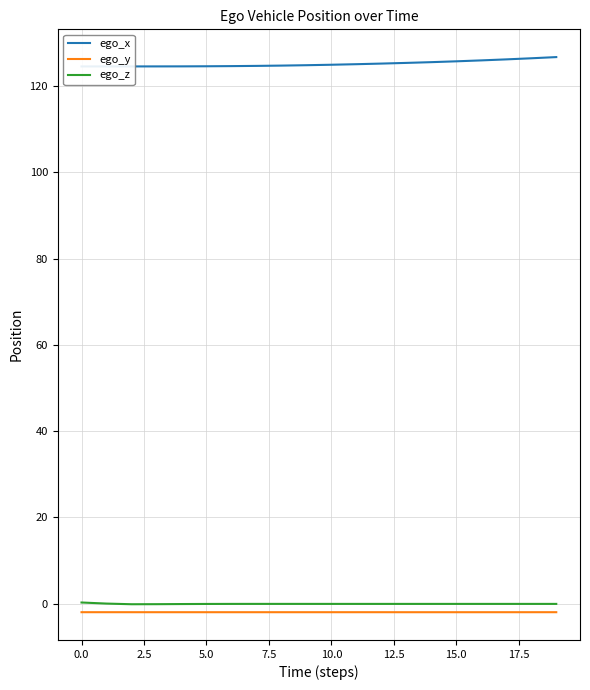

True or false: ego_z and ego_x cross at least once.

False